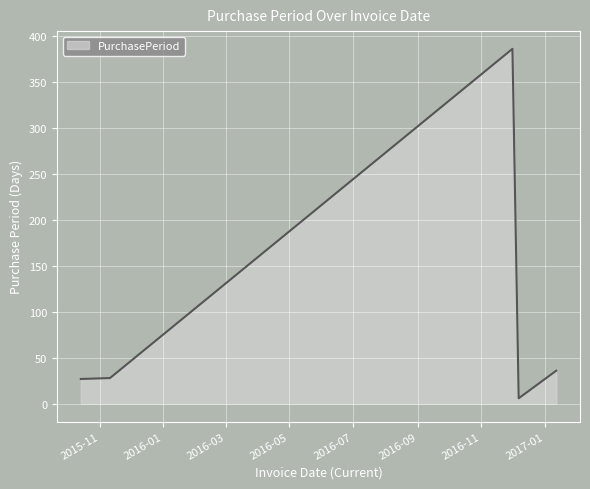

What is the average value?

97